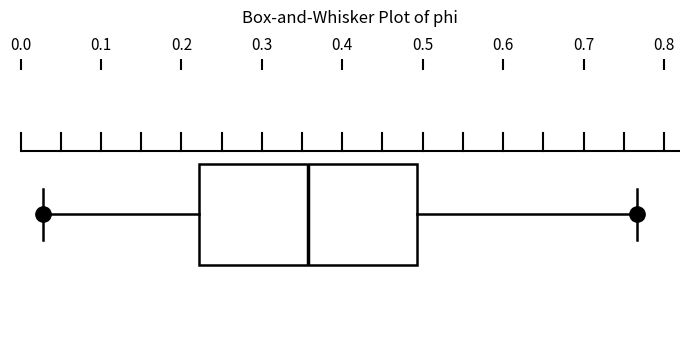

Read this box plot against the x-axis: the position of the median line, the range covered by the box, and the ends of both whiskers. The values are not printed on the chart, so give them approximately, as read against the axis.

median 0.36, box 0.22 to 0.49, whiskers 0.03 to 0.77